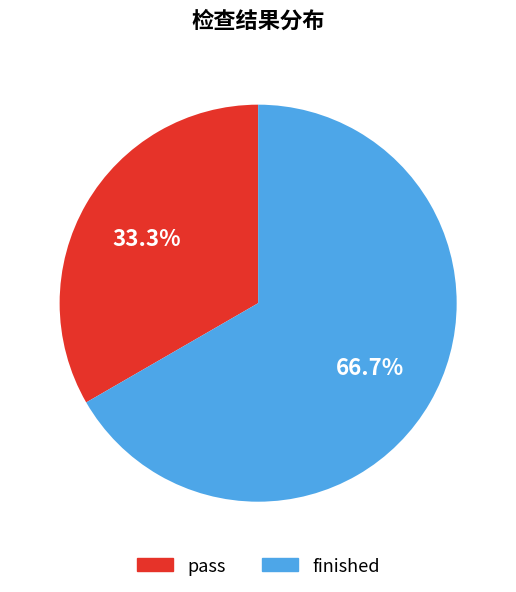

What is the smallest slice in the pie chart?

pass